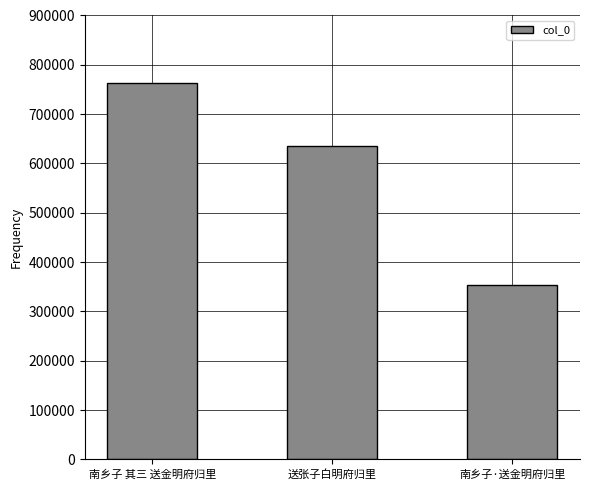

Count the number of data series in this chart.

1